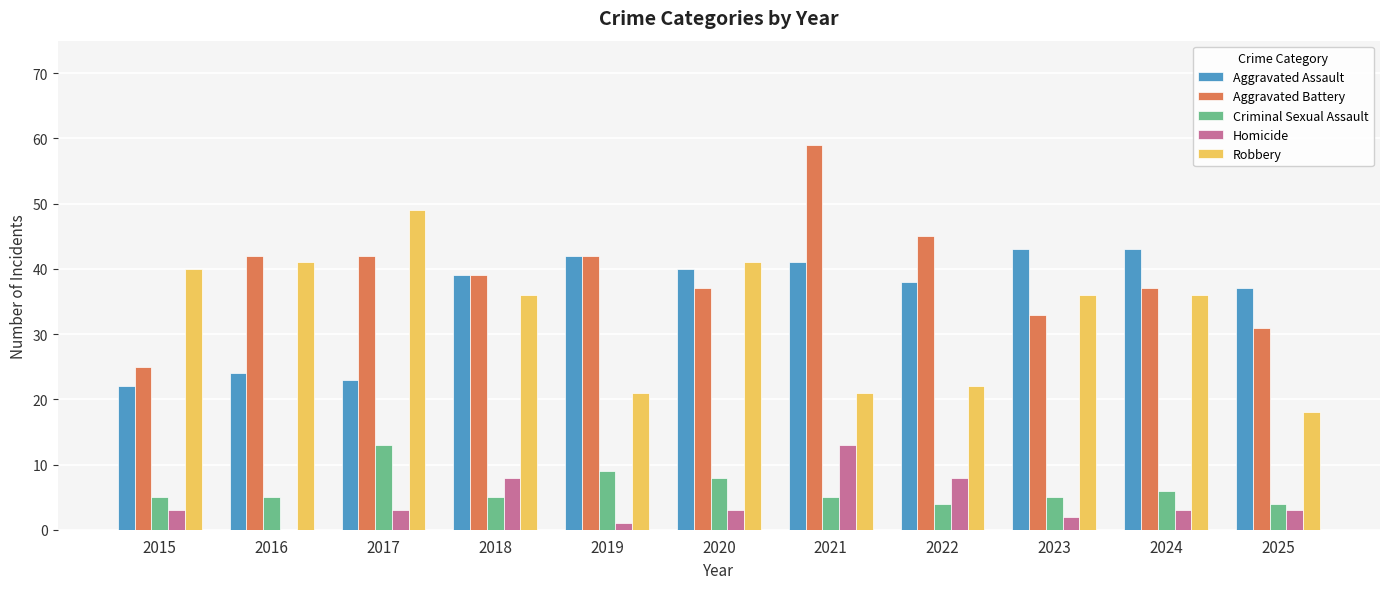

How many values in Homicide are above zero?

10